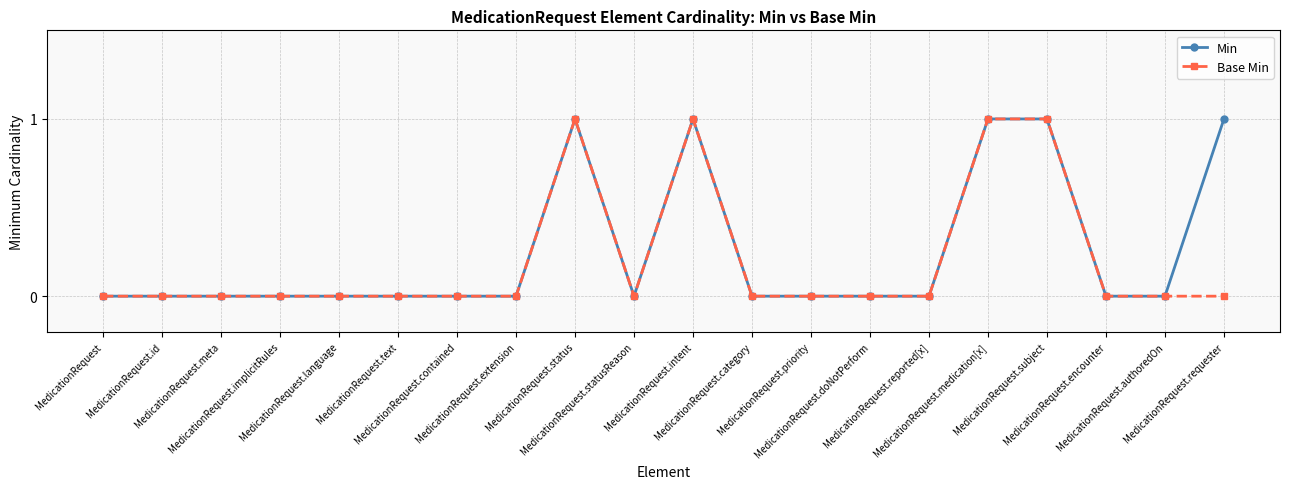

Is this an area chart (filled region under the line)?

No